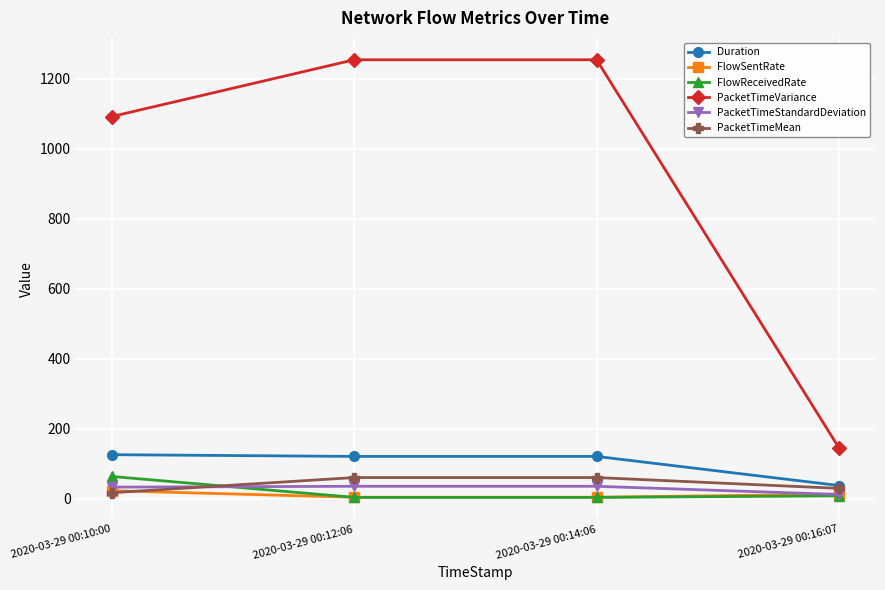

What is the label of the 4th point from the left?

2020-03-29 00:16:07